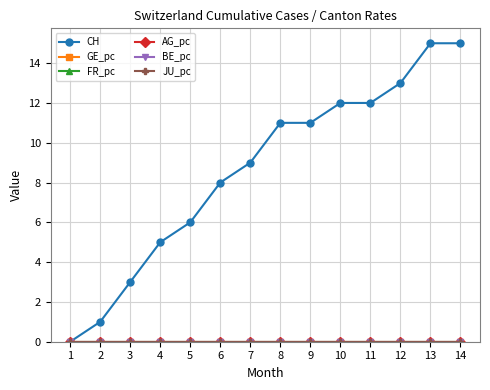

Does the chart have visible grid lines?

Yes